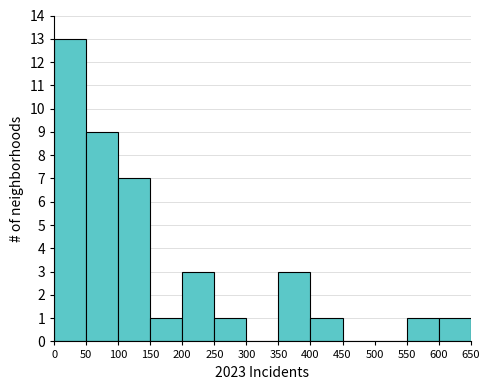

What is the height of the bar covering 600 to 650 on the x-axis? The values are not printed on the chart, so give them approximately, as read against the axis.

1